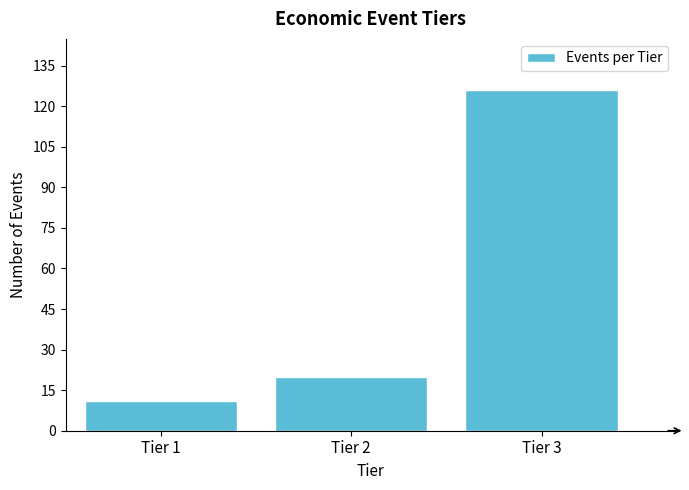

Reading left to right, transcribe all the data shown in this chart.

Tier 1=11	Tier 2=20	Tier 3=126